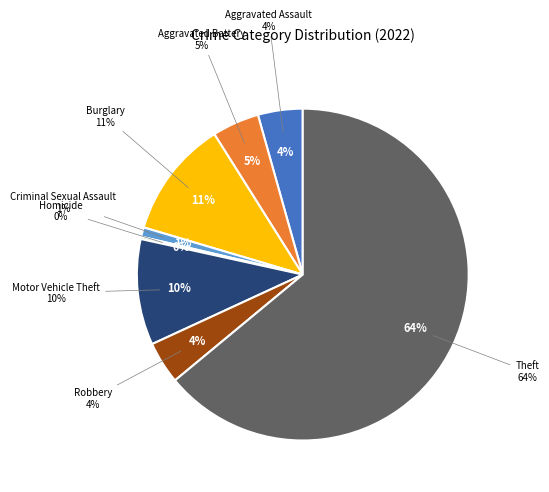

What is the change in value from Motor Vehicle Theft to Theft?

+234